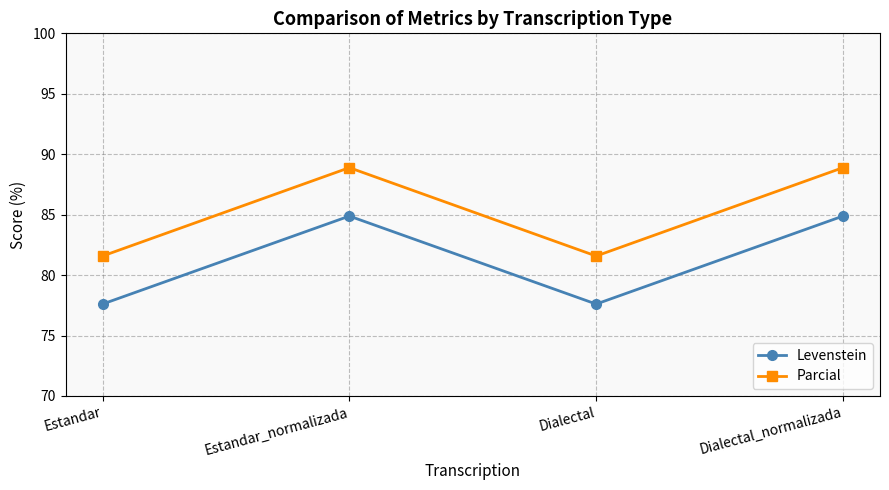

True or false: Parcial and Levenstein cross at least once.

False